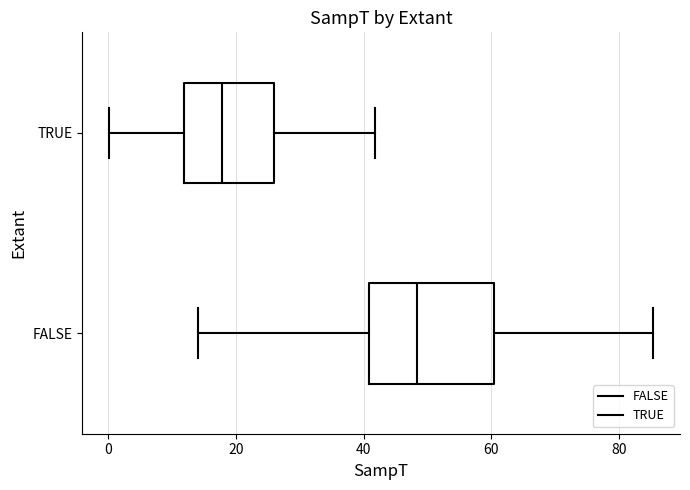

Reading bottom to top, transcribe this box plot: for each box, give where its median line is, the range the box spans, and where its two whiskers end, as read against the x-axis. The values are not printed on the chart, so give them approximately, as read against the axis.

FALSE: median 48, box 40 to 60, whiskers 14 to 86
TRUE: median 18, box 12 to 26, whiskers 0 to 42